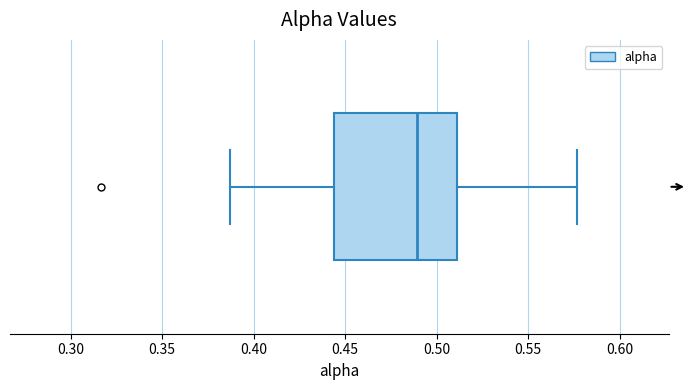

Where does the right whisker of the box end on the x-axis? The values are not printed on the chart, so give them approximately, as read against the axis.

0.575